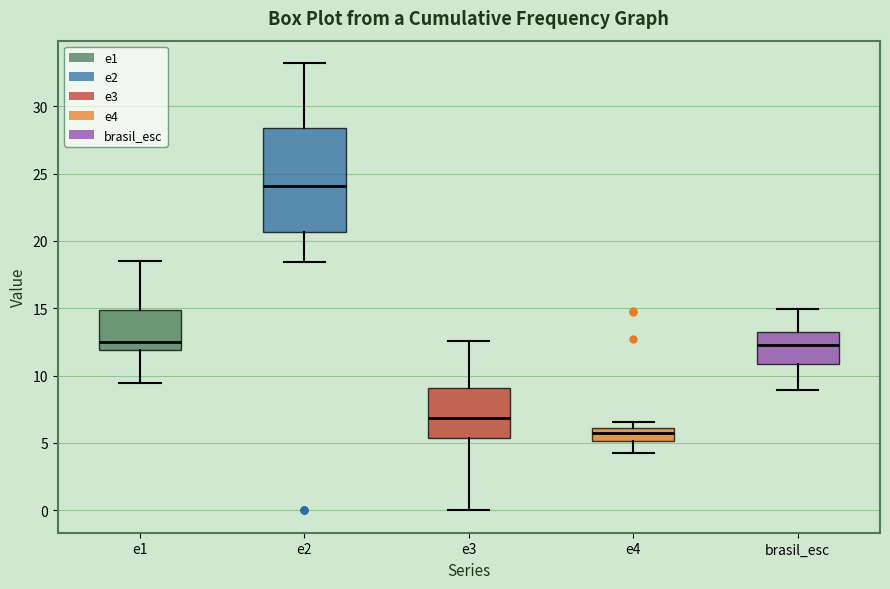

Reading left to right, read every box against the y-axis: the position of its median line, the range the box covers, and the ends of its whiskers. The values are not printed on the chart, so give them approximately, as read against the axis.

e1: median 12.5, box 12.0 to 15.0, whiskers 9.5 to 18.5
e2: median 24.0, box 20.5 to 28.5, whiskers 18.5 to 33.0
e3: median 7.0, box 5.5 to 9.0, whiskers 0.0 to 12.5
e4: median 5.5, box 5.0 to 6.0, whiskers 4.0 to 6.5
brasil_esc: median 12.5, box 11.0 to 13.0, whiskers 9.0 to 15.0